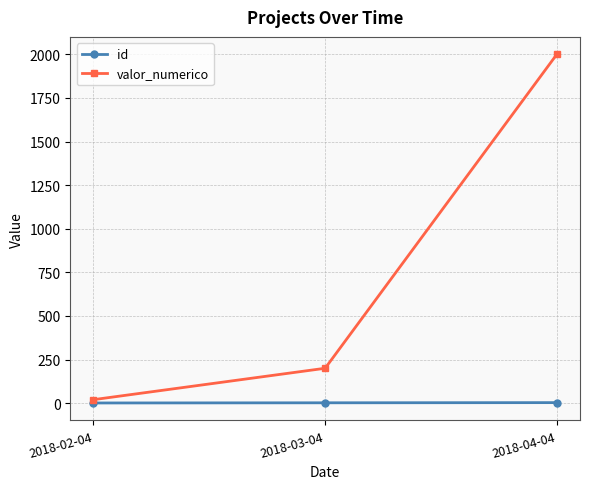

How many data points in id are less than 2?

1